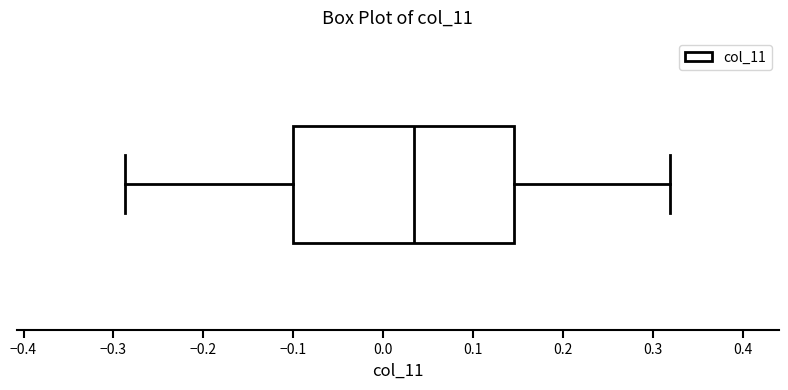

Where does the right whisker of the box end on the x-axis? The values are not printed on the chart, so give them approximately, as read against the axis.

0.32